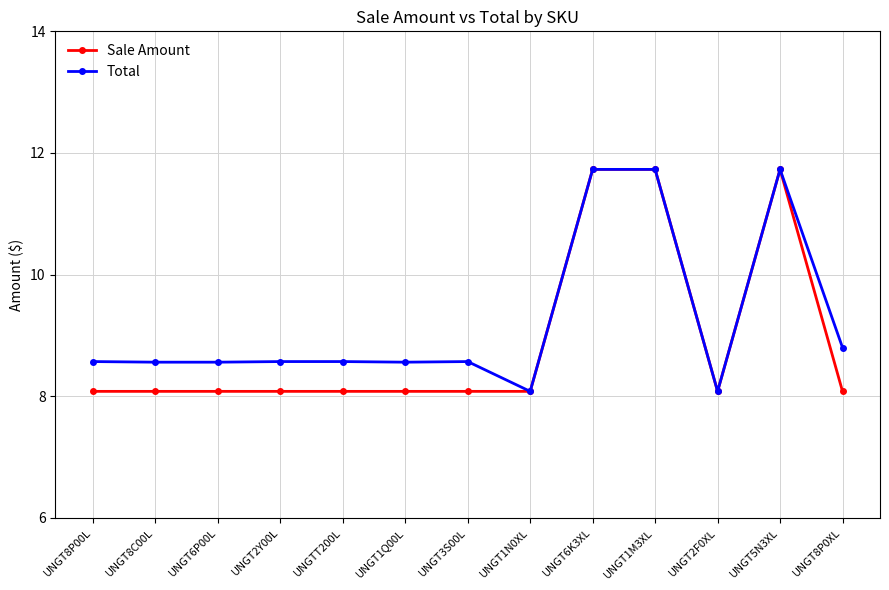

What is the maximum value for Total?

11.7